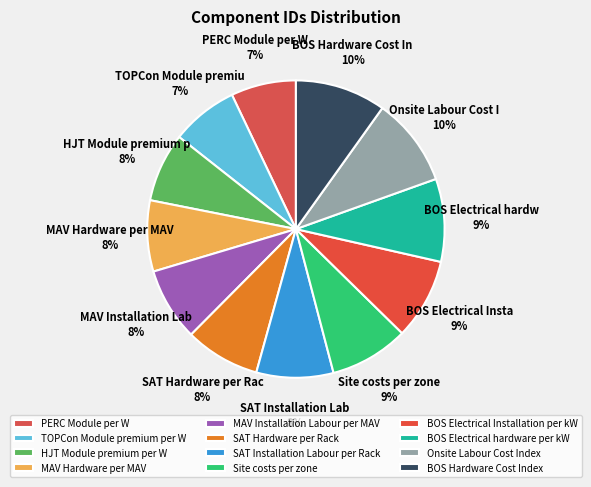

Approximately how many times larger is the value at SAT Installation Labour per Rack compared to BOS Electrical Installation per kW?

1.0